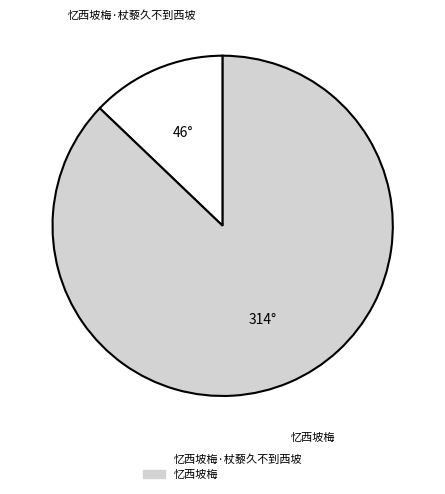

Which slice is the largest?

忆西坡梅